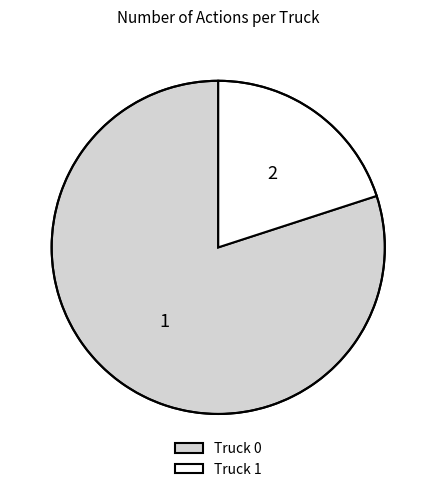

Is the sum of Truck 1 and Truck 0 greater than half?

Yes